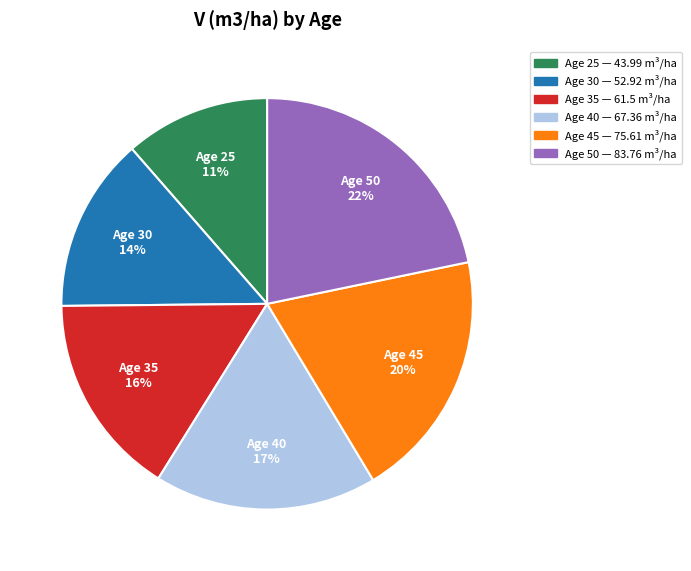

To the nearest percent, what is the average slice percentage?

17%